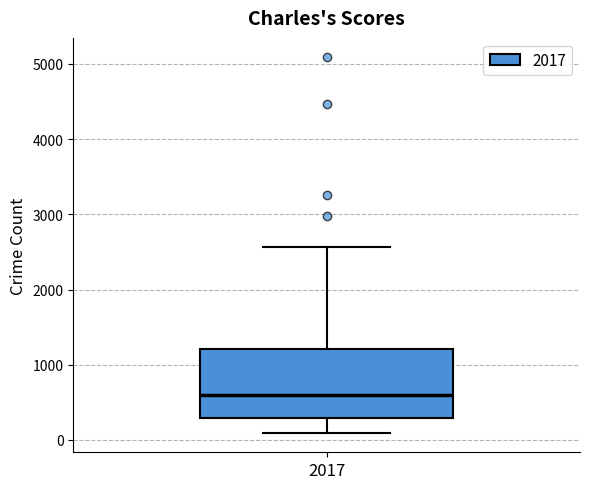

Where does the median line of the box at x = 2017 sit on the y-axis? The values are not printed on the chart, so give them approximately, as read against the axis.

600